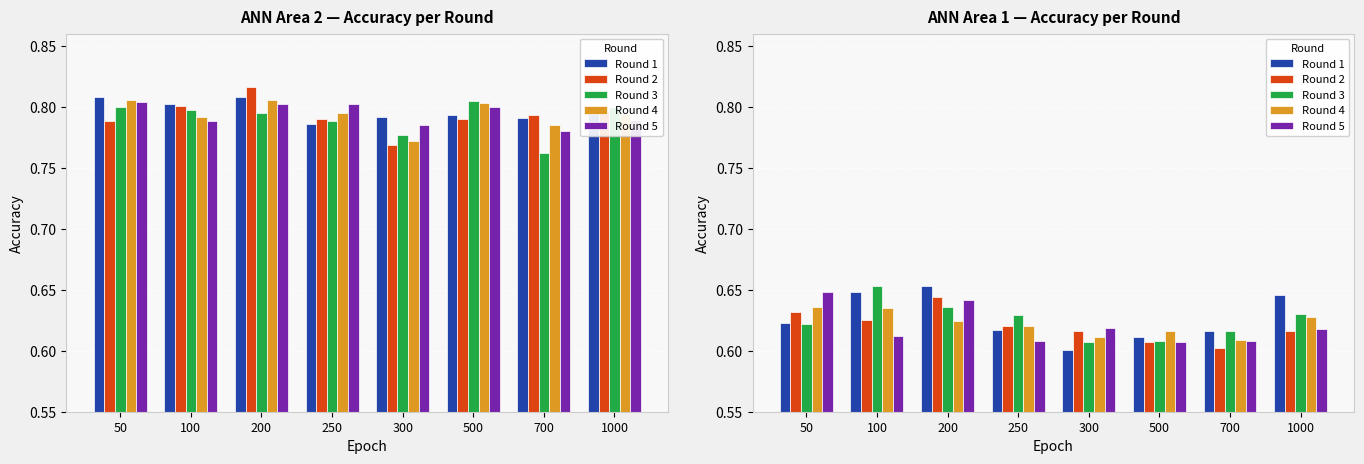

Rank the categories by Round 3 value from lowest to highest.

300, 500, 700, 50, 250, 1000, 200, 100